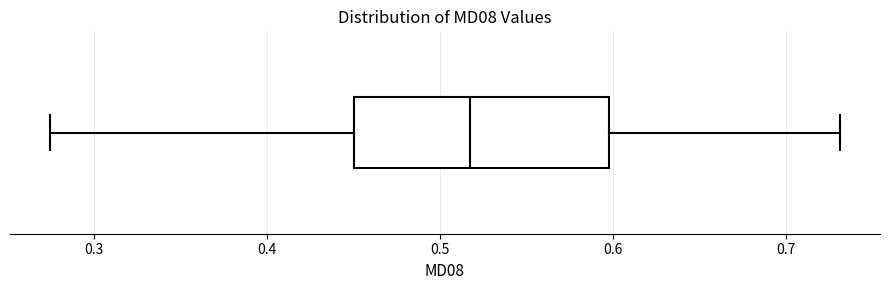

Where does the median line of the box sit on the x-axis? The values are not printed on the chart, so give them approximately, as read against the axis.

0.52